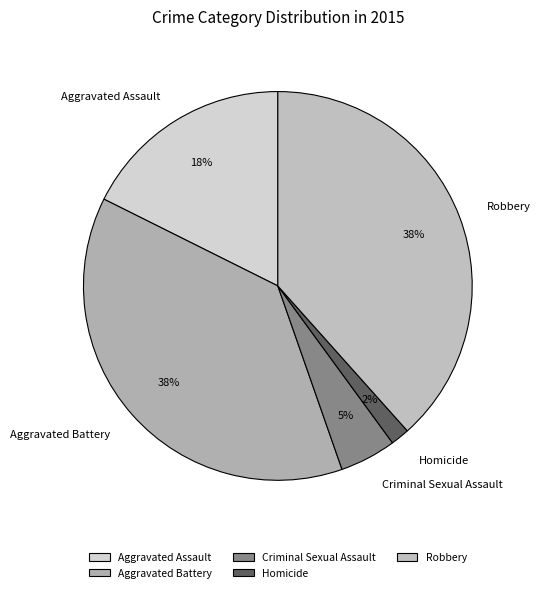

Is the sum of Aggravated Battery and Homicide greater than half?

No